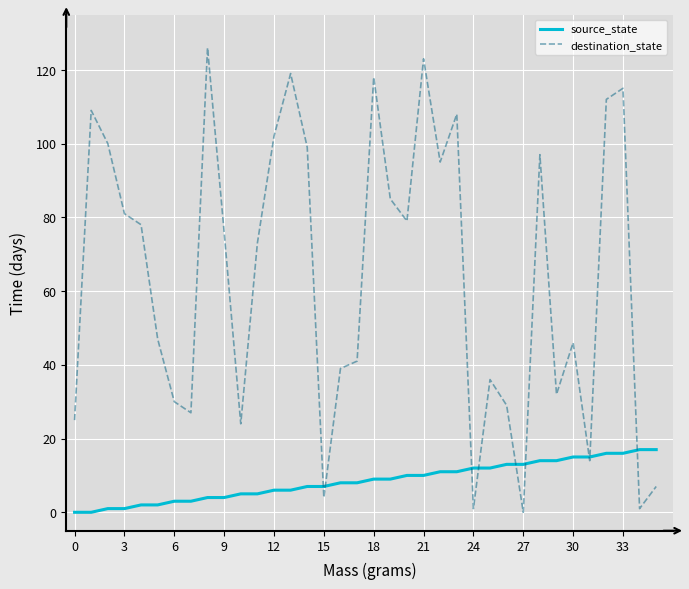

What is the sum of all destination_state values?

2298